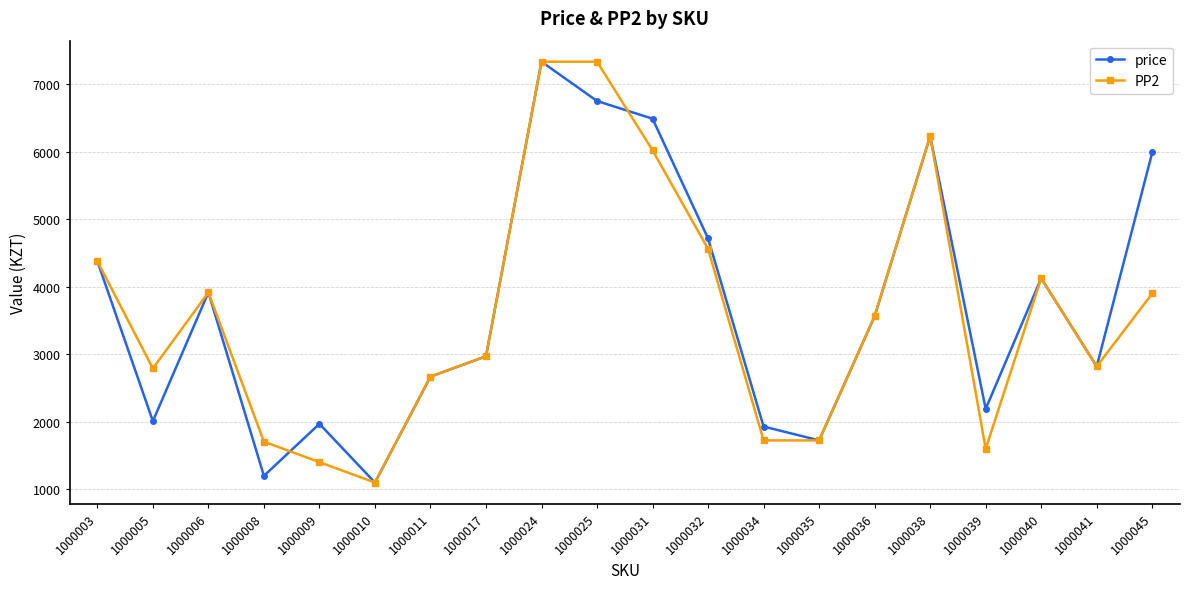

What is the highest value of the PP2 series?

7332